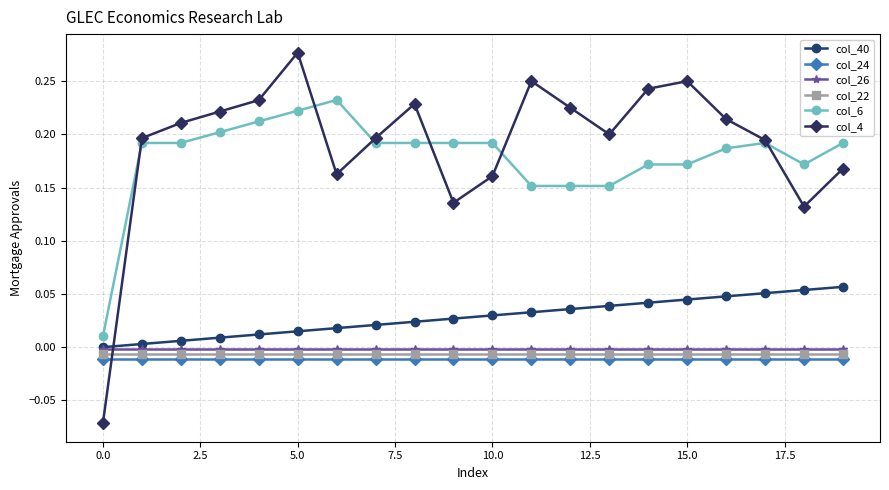

Which series has the largest total across all categories?

col_4